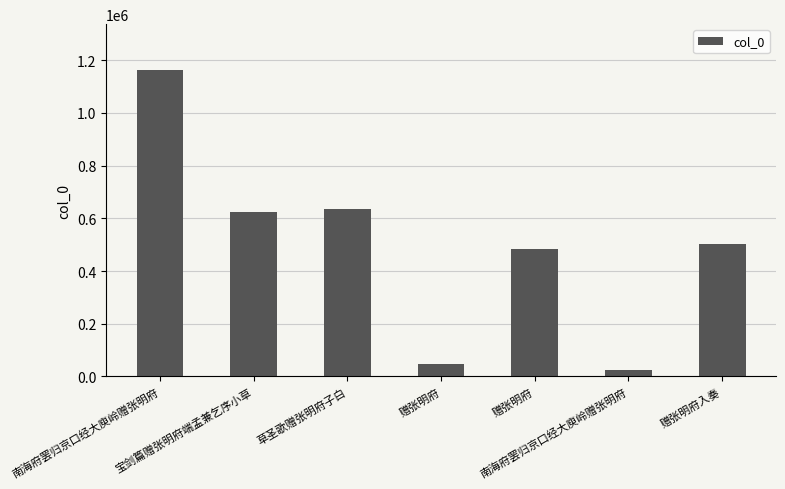

Between 赠张明府入奏 and 南海府罢归京口经大庾岭赠张明府, which is larger?

赠张明府入奏